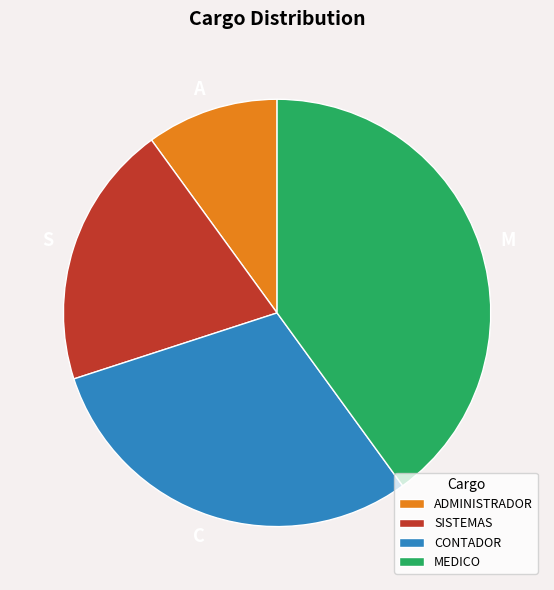

Count the number of slices in the pie.

4